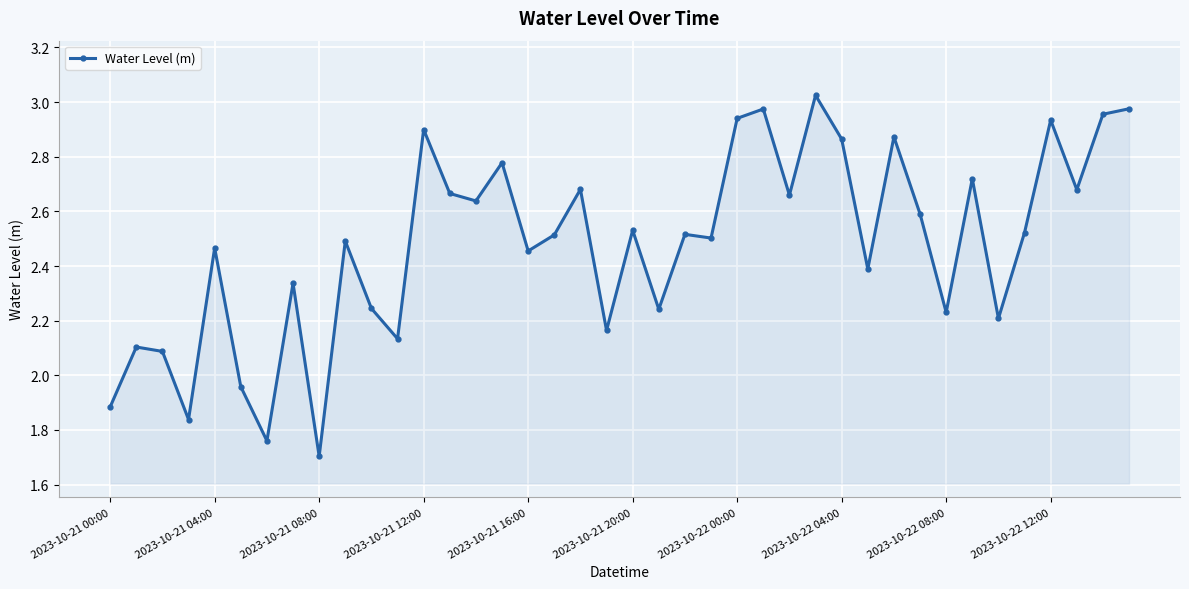

What is the difference between the maximum and second lowest values?

1.3